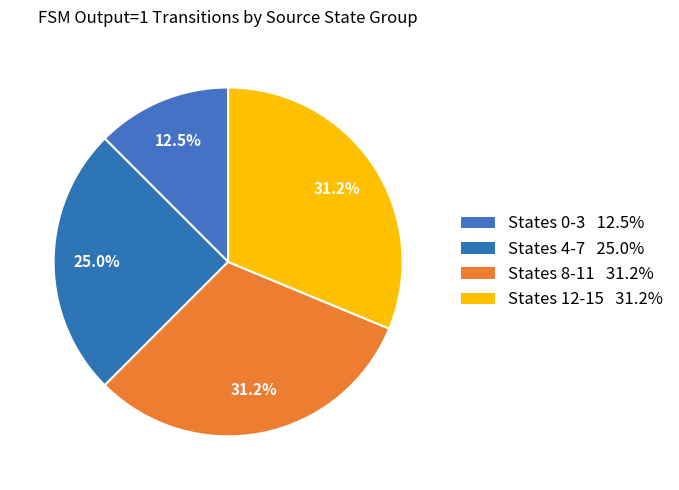

How many segments does this pie chart have?

4